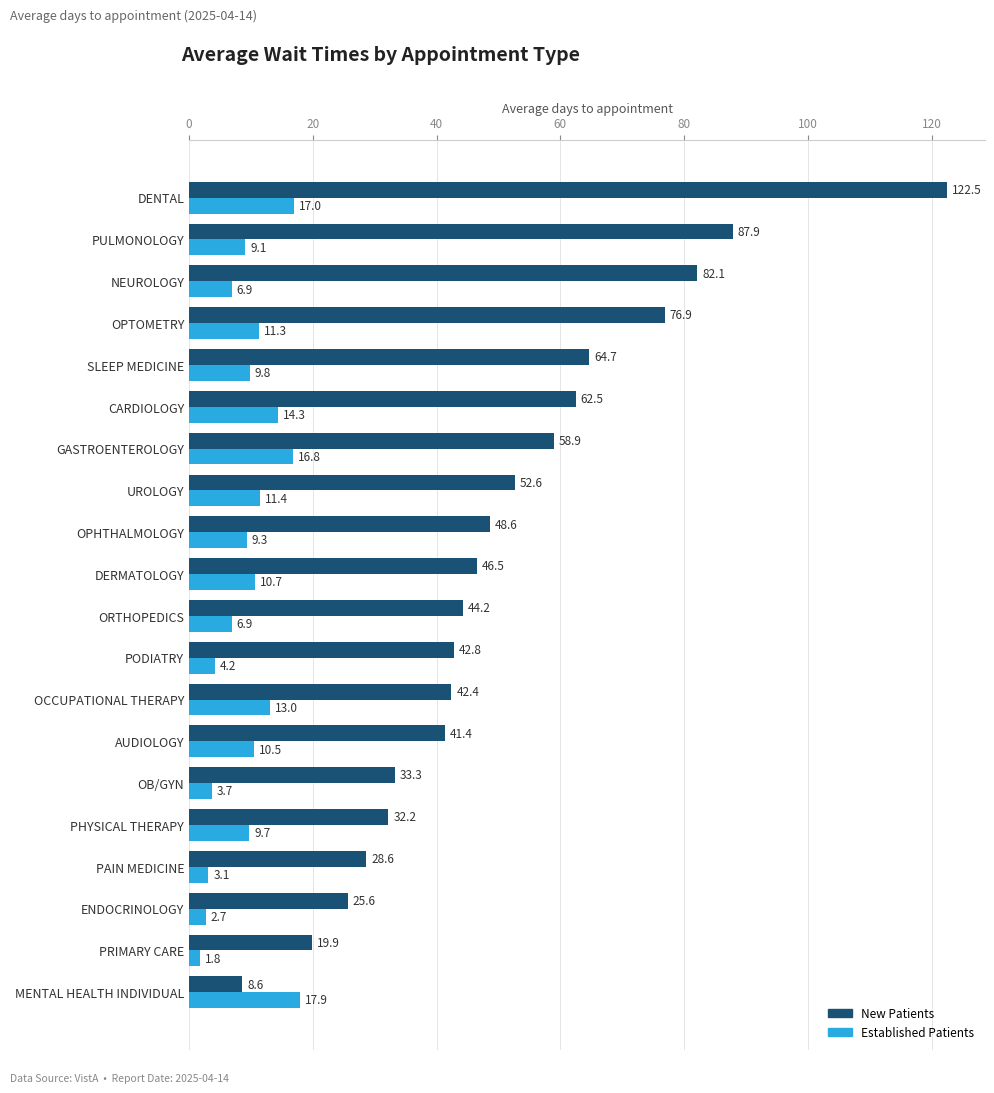

Which label corresponds to the largest value in the chart?

DENTAL